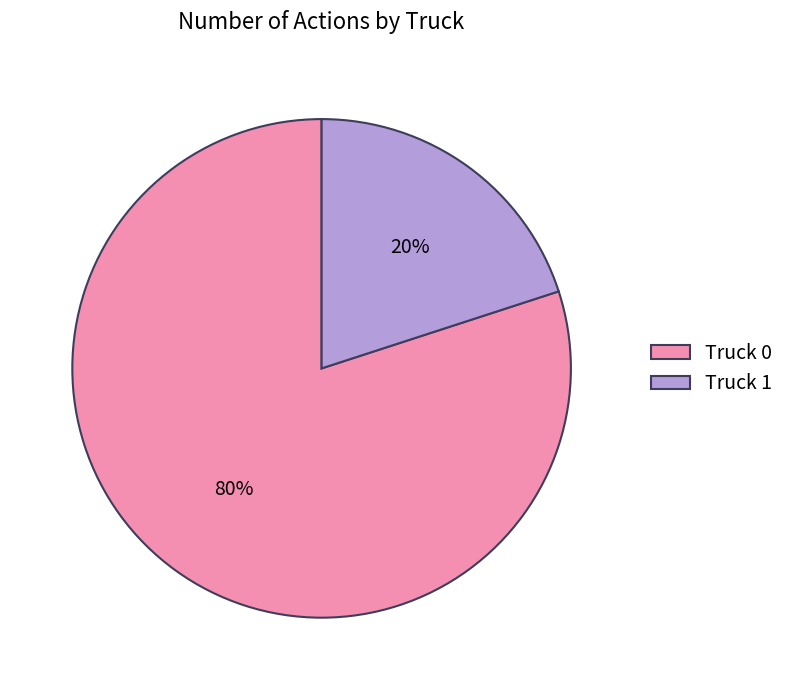

Is it true that Truck 0 is 80% of the pie?

True